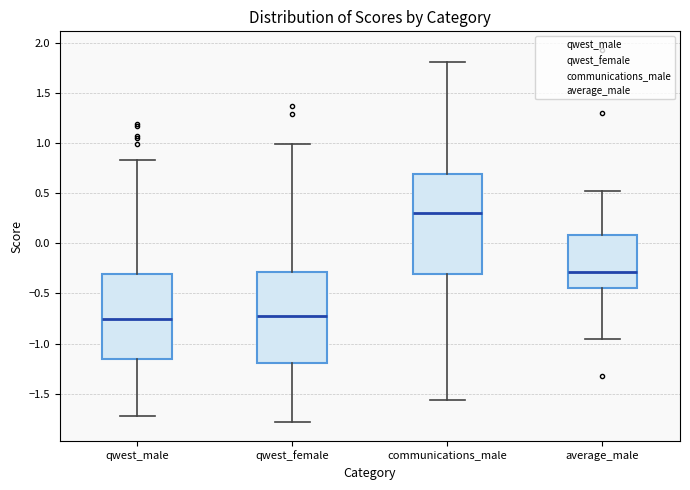

Reading left to right, read every box against the y-axis: the position of its median line, the range the box covers, and the ends of its whiskers. The values are not printed on the chart, so give them approximately, as read against the axis.

qwest_male: median -0.75, box -1.15 to -0.30, whiskers -1.70 to 0.85
qwest_female: median -0.70, box -1.20 to -0.30, whiskers -1.80 to 1.00
communications_male: median 0.30, box -0.30 to 0.70, whiskers -1.55 to 1.80
average_male: median -0.30, box -0.45 to 0.10, whiskers -0.95 to 0.50